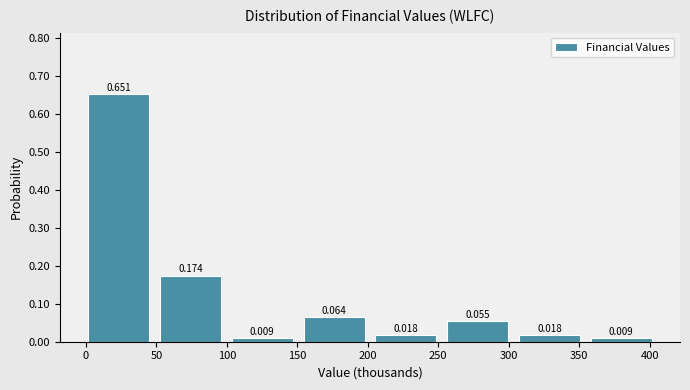

Which range on the x-axis has the tallest bar?

0 to 50